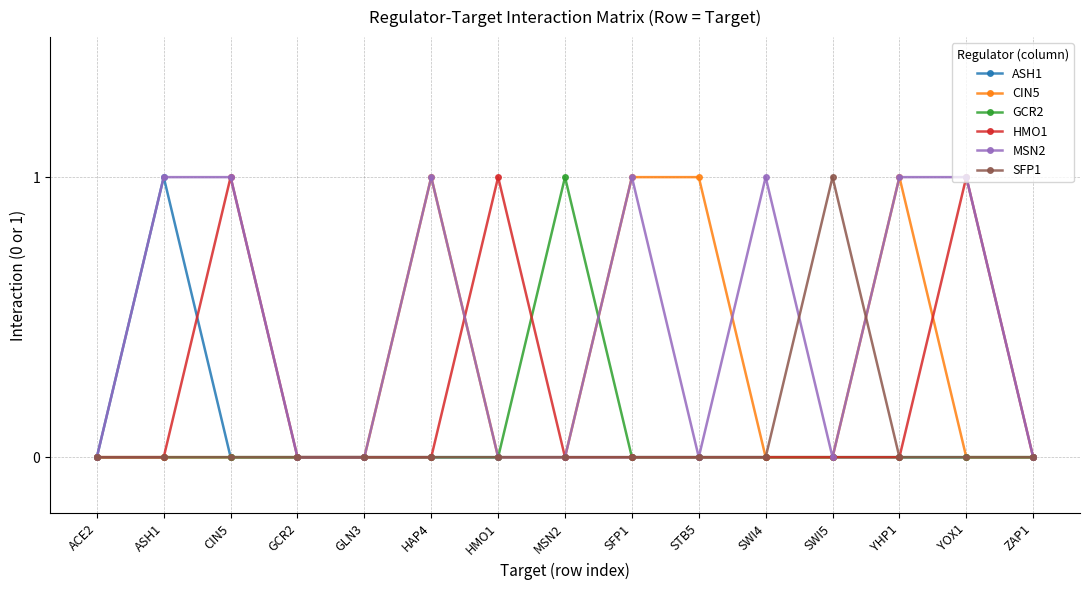

True or false: CIN5 has more than 1 points higher than both neighbors.

True